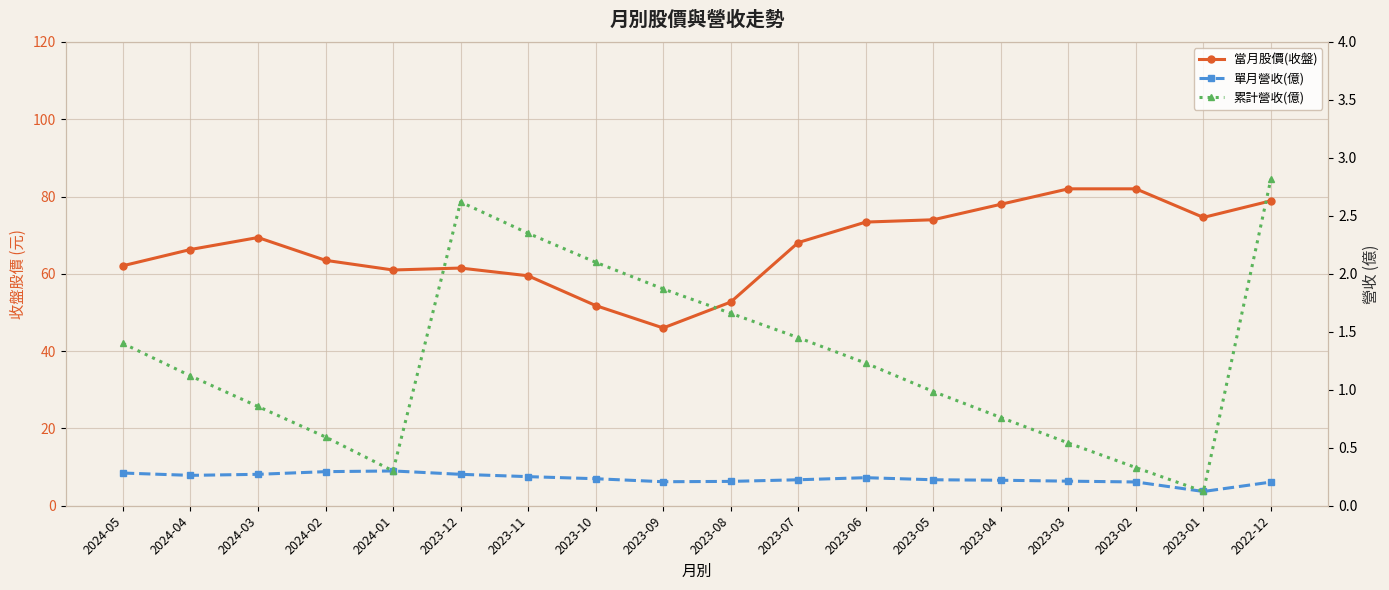

What is the value of the 累計營收(億) point at the 14th from the left?

0.8